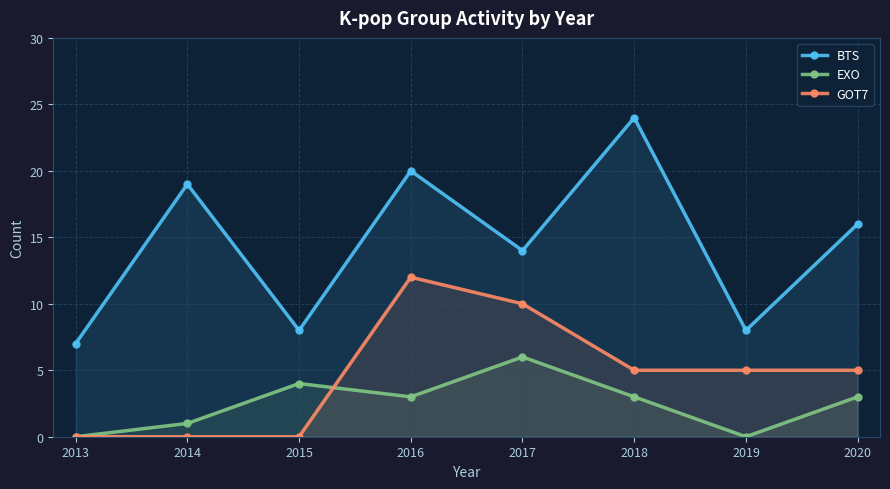

At which category is the sum across all series the highest?

2016